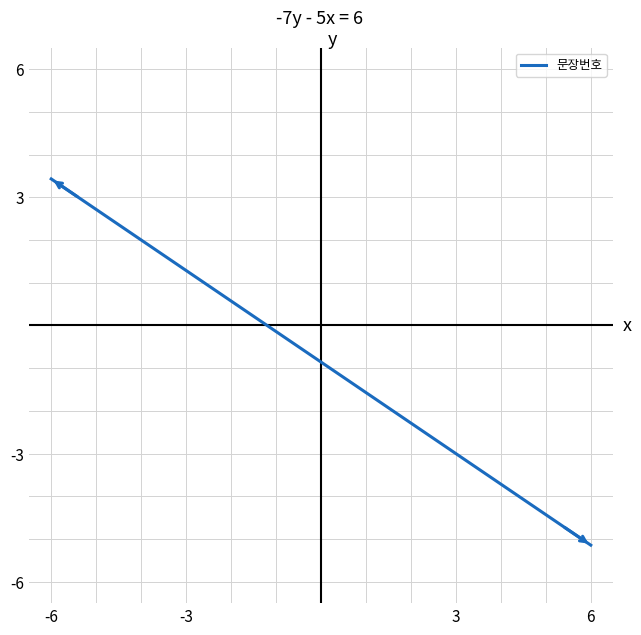

Reading right to left, transcribe all the data shown in this chart.

-5.1	-4.7	-4.2	-3.8	-3.3	-2.9	-2.4	-2.0	-1.5	-1.1	-0.6	-0.2	0.3	0.7	1.2	1.6	2.1	2.5	3.0	3.4